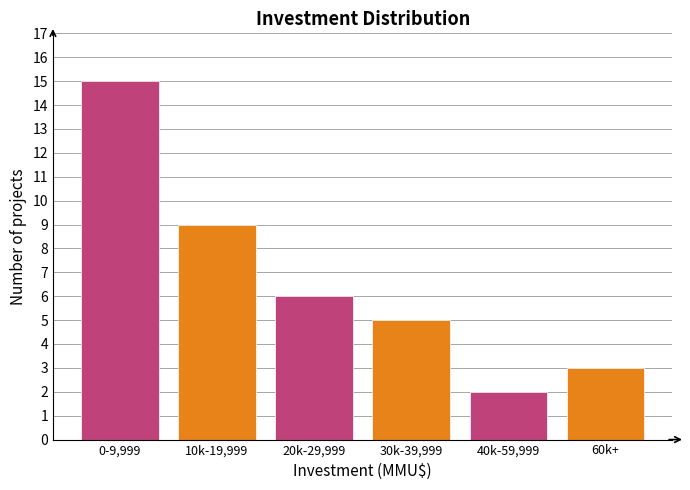

Reading left to right, transcribe all the data shown in this chart.

15	9	6	5	2	3